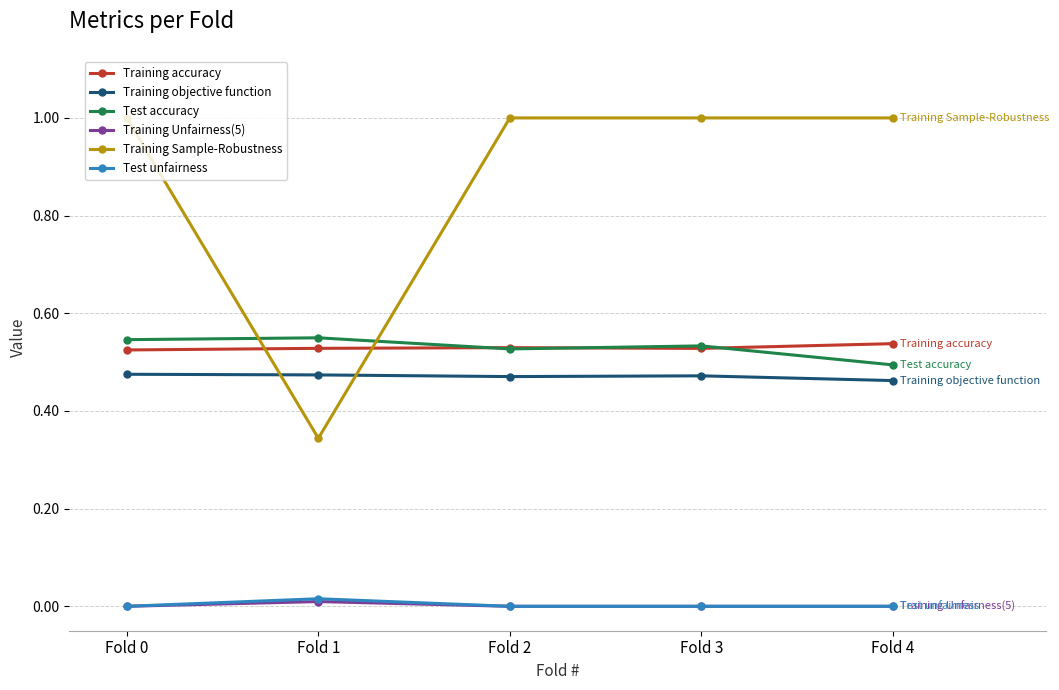

How many series are shown in this chart?

6